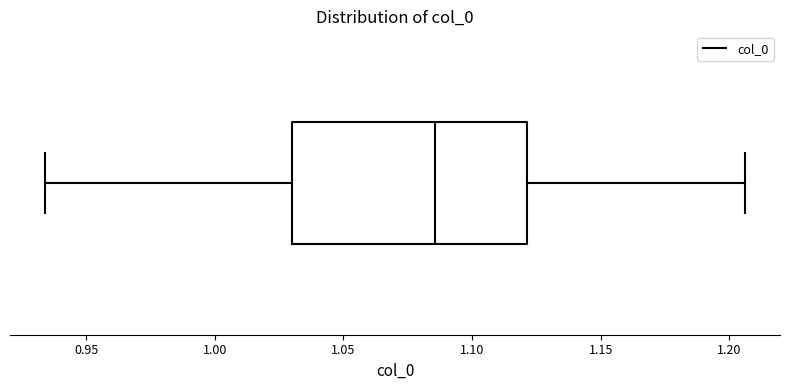

Where does the left whisker of the box end on the x-axis? The values are not printed on the chart, so give them approximately, as read against the axis.

0.935